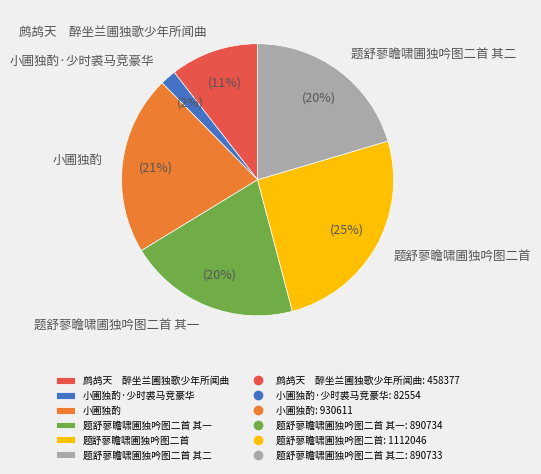

To the nearest percent, what is the average slice percentage?

17%